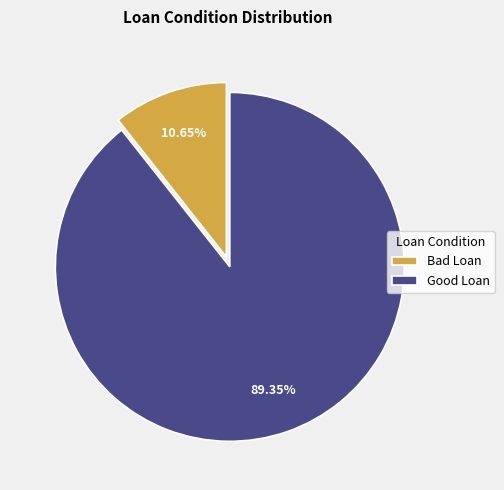

Combined, do Bad Loan and Good Loan account for over 50%?

Yes